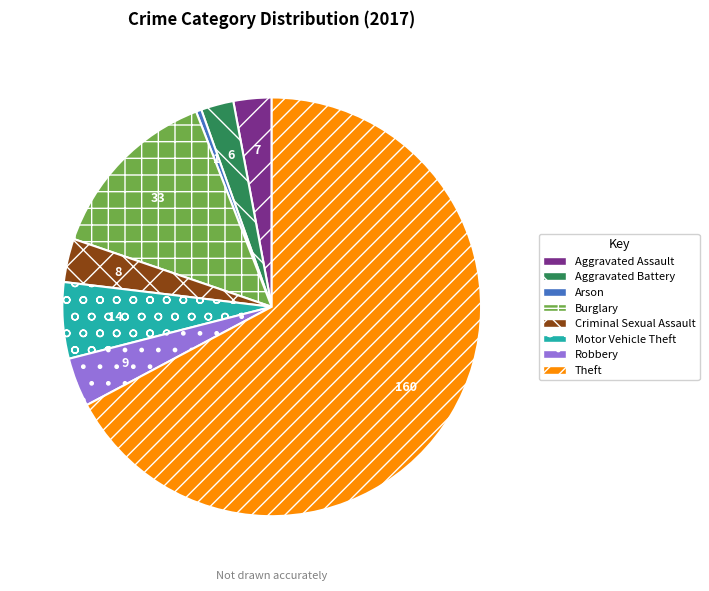

Which slice is the smallest?

Arson